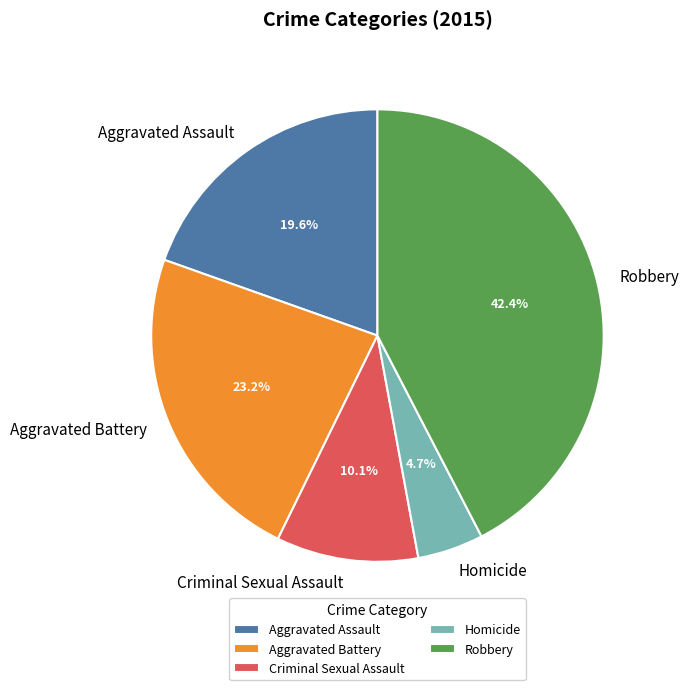

To the nearest percent, what portion does Criminal Sexual Assault represent?

10%